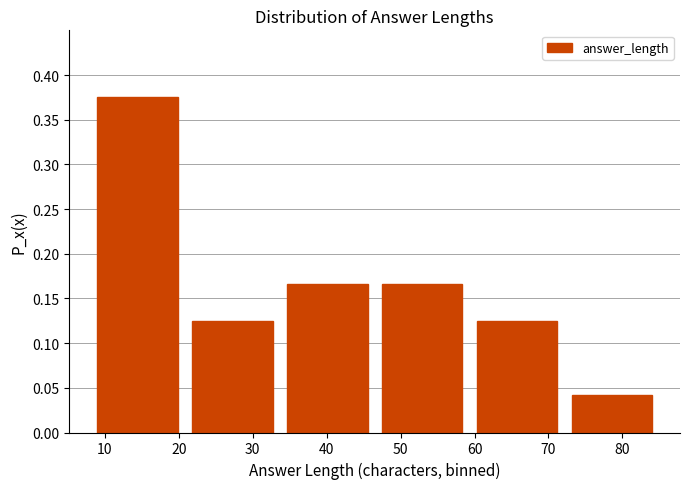

What is the height of the bar covering 47 to 59 on the x-axis? Neither the bar edges nor the heights are printed on the chart, so give them approximately, as read against the axes.

0.165